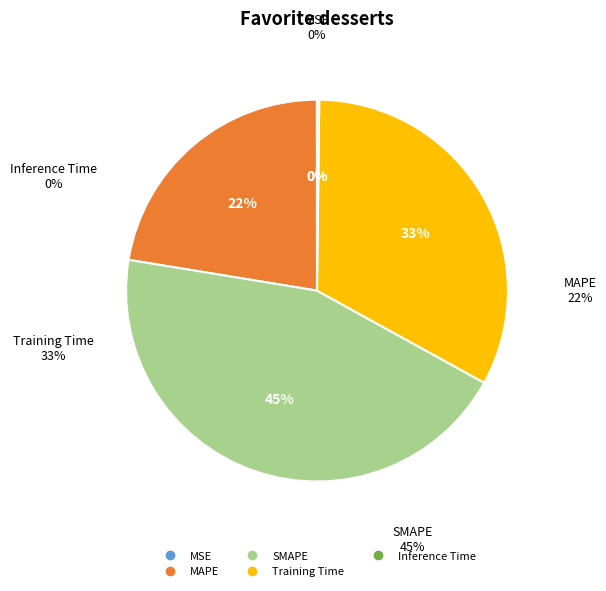

Do MSE and Inference Time together represent more than half of the pie?

No